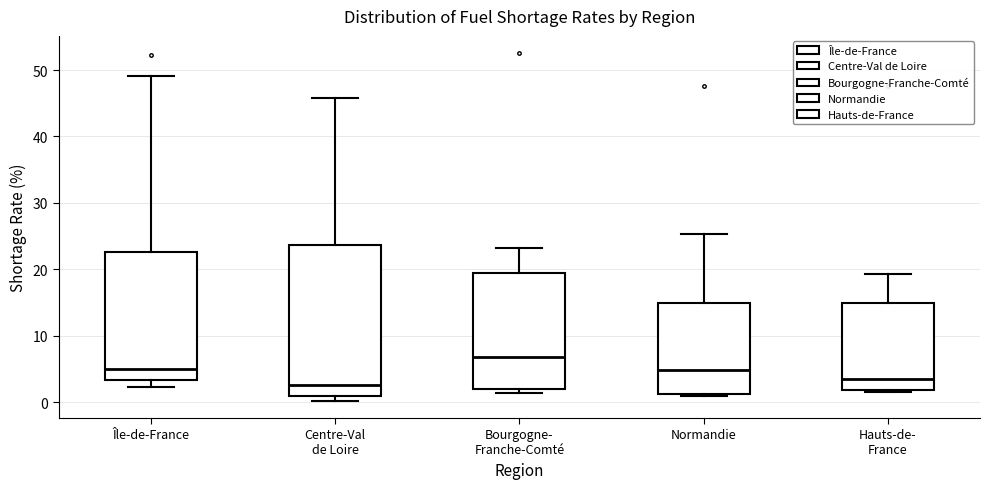

Reading left to right, transcribe this box plot: for each box, give where its median line is, the range the box spans, and where its two whiskers end, as read against the y-axis. The values are not printed on the chart, so give them approximately, as read against the axis.

Île-de-France: median 5, box 3 to 23, whiskers 2 to 49
Centre-Val de Loire: median 3, box 1 to 24, whiskers 0 to 46
Bourgogne- Franche-Comté: median 7, box 2 to 19, whiskers 1 to 23
Normandie: median 5, box 1 to 15, whiskers 1 (just below the box's lower edge) to 25
Hauts-de- France: median 4, box 2 to 15, whiskers 2 (just below the box's lower edge) to 19